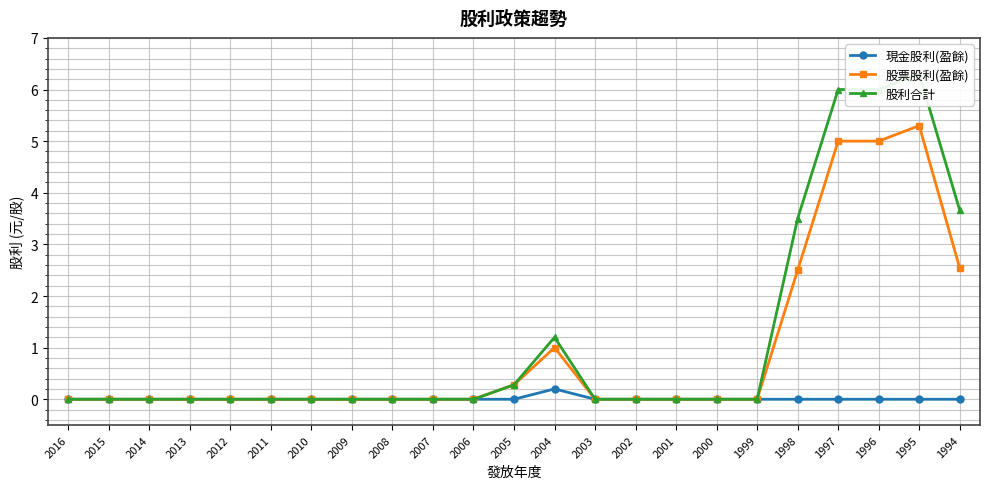

At which category is the sum across all series the highest?

1995